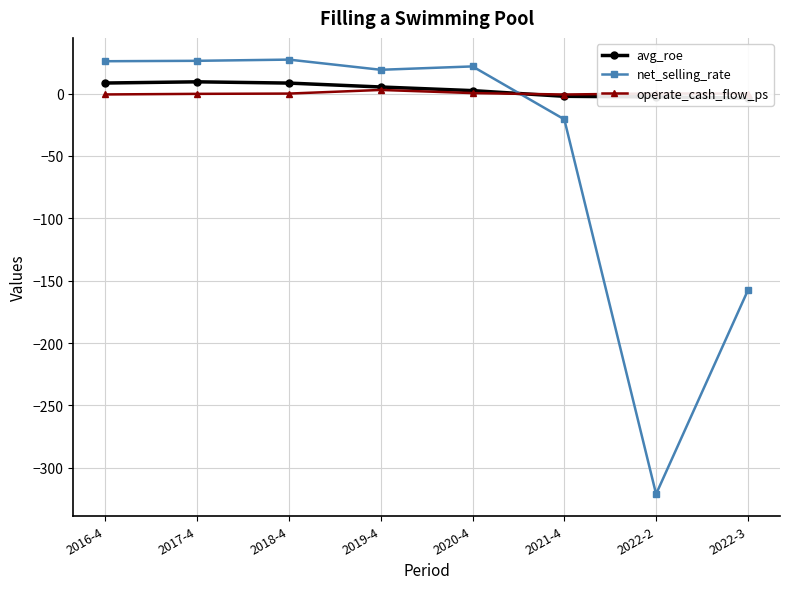

How many lines are shown in the chart?

3